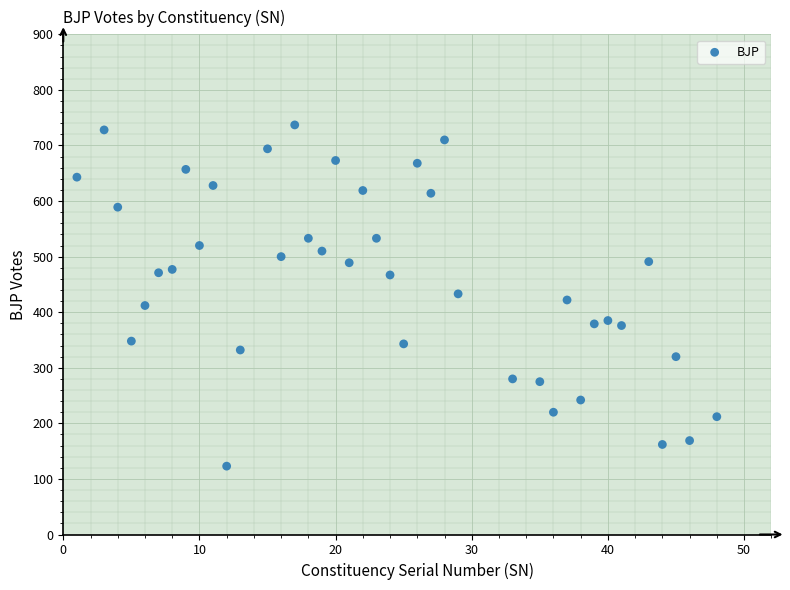

What is the range of Y values (max minus min)?

614